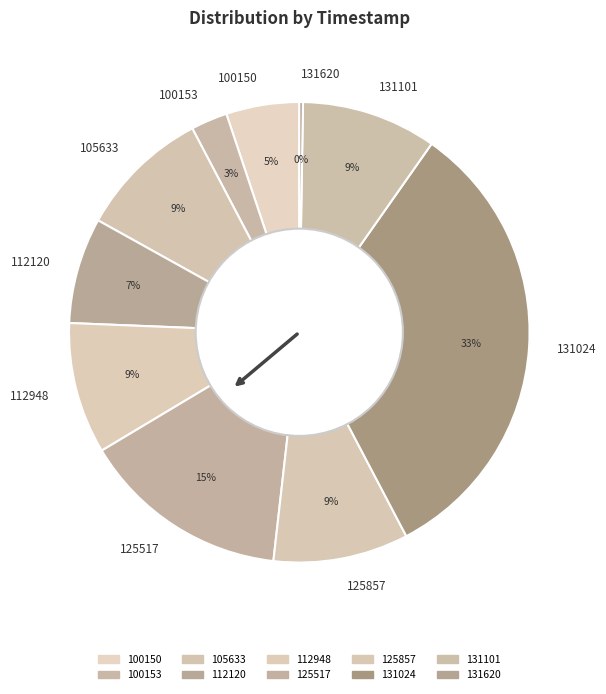

Which category has the biggest portion of the pie?

131024